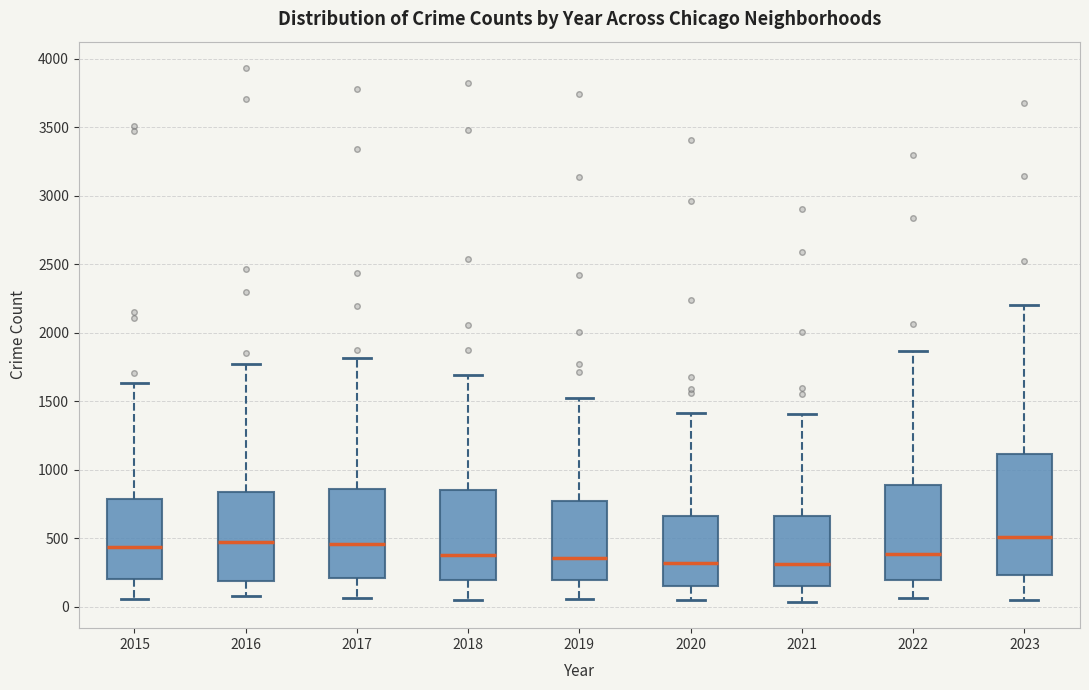

Reading left to right, read every box against the y-axis: the position of its median line, the range the box covers, and the ends of its whiskers. The values are not printed on the chart, so give them approximately, as read against the axis.

2015: median 450, box 200 to 800, whiskers 50 to 1650
2016: median 450, box 200 to 850, whiskers 100 to 1750
2017: median 450, box 200 to 850, whiskers 50 to 1800
2018: median 400, box 200 to 850, whiskers 50 to 1700
2019: median 350, box 200 to 750, whiskers 50 to 1500
2020: median 300, box 150 to 650, whiskers 50 to 1400
2021: median 300, box 150 to 650, whiskers 50 to 1400
2022: median 400, box 200 to 900, whiskers 50 to 1850
2023: median 500, box 250 to 1100, whiskers 50 to 2200